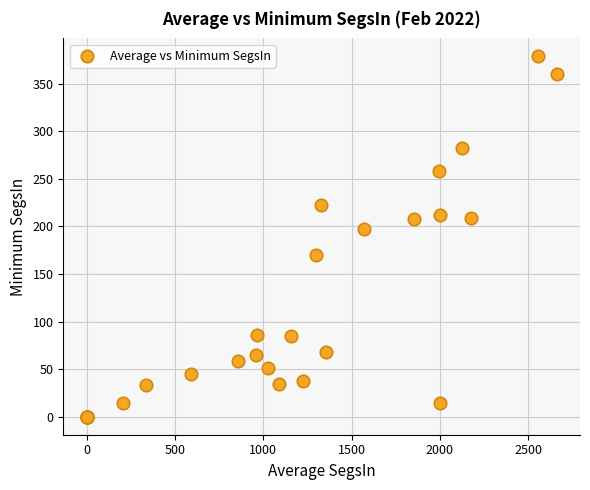

What Y value in the scatter plot is closest to 189?

197.2